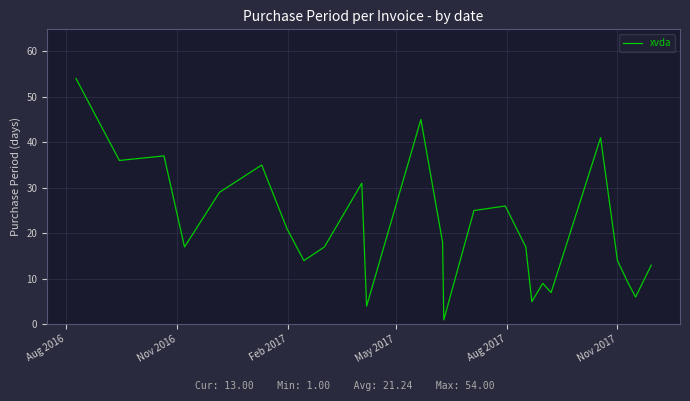

What is the greatest value displayed?

54